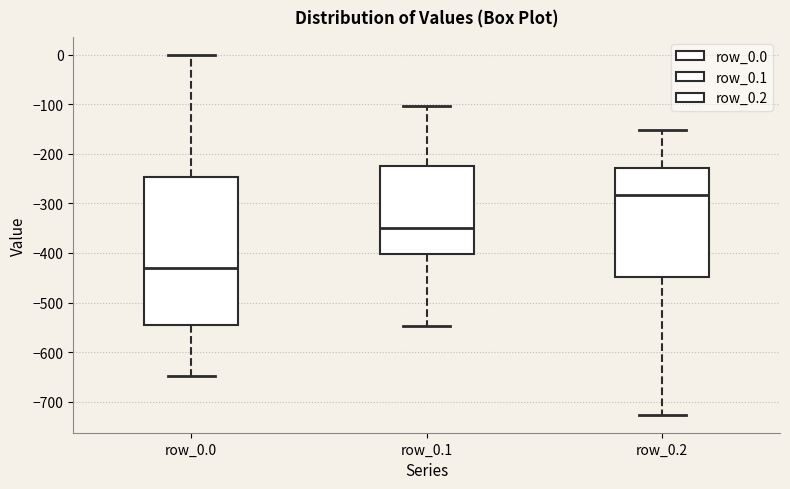

Which box has the lowest median line?

row_0.0